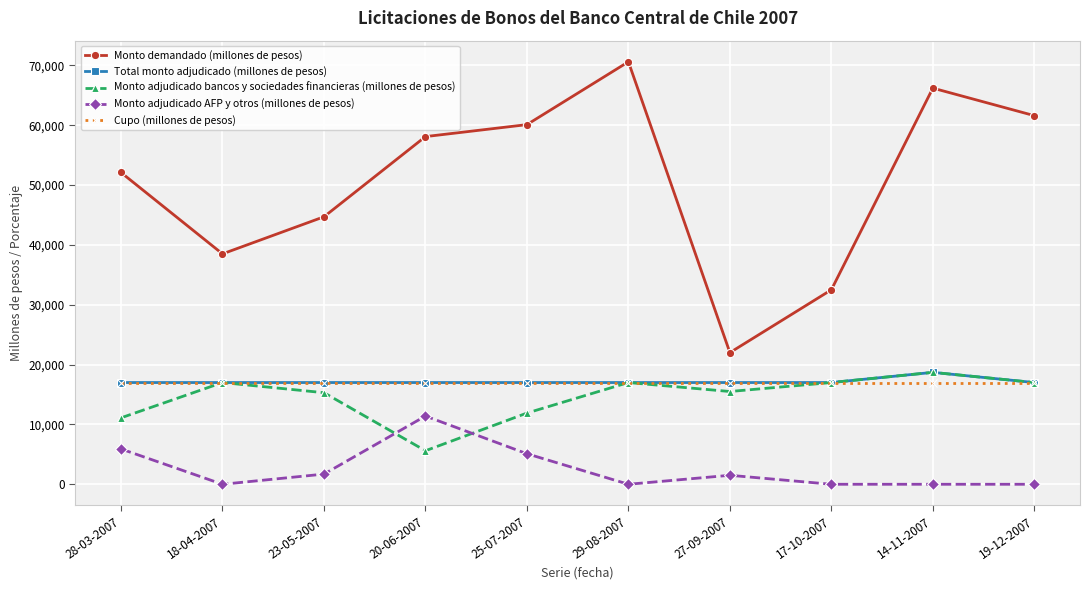

What is the label of the 5th point from the right?

29-08-2007